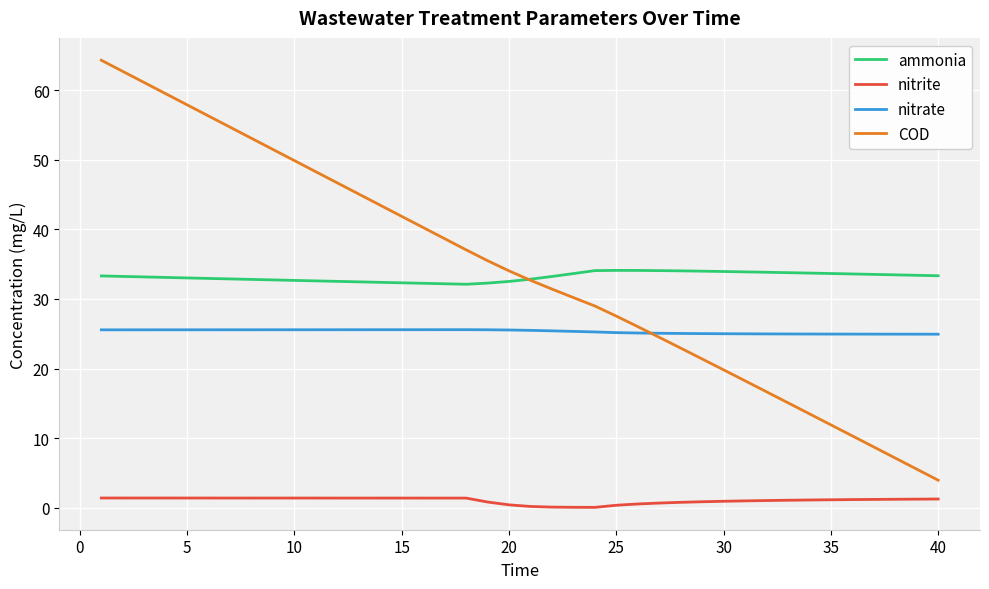

What is the minimum value for COD?

3.9